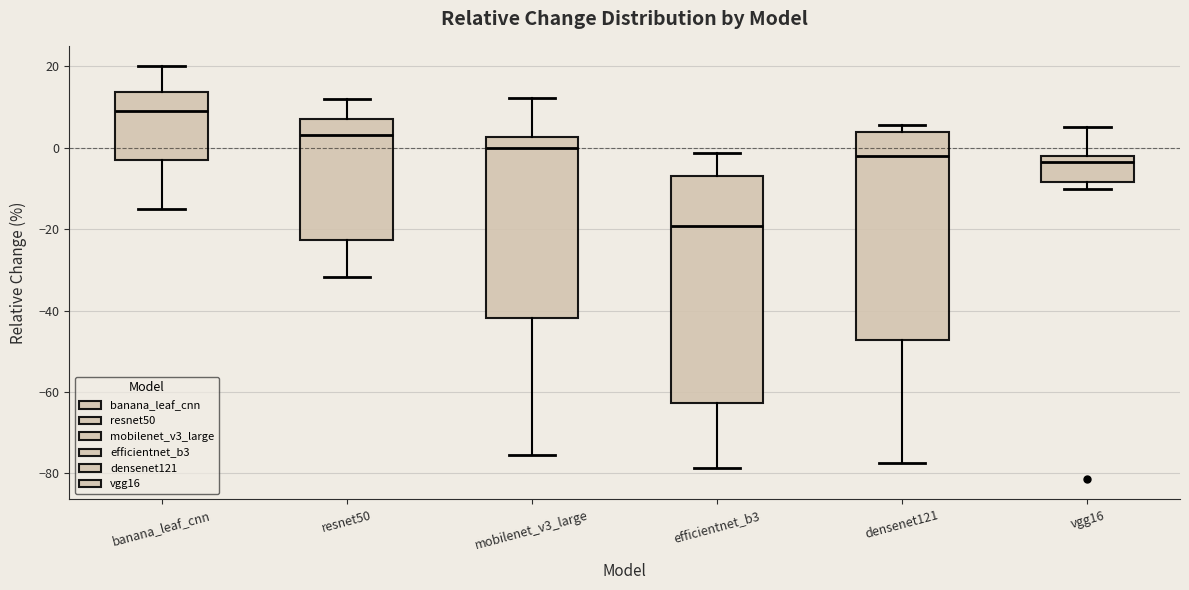

Reading left to right, transcribe this box plot: for each box, give where its median line is, the range the box spans, and where its two whiskers end, as read against the y-axis. The values are not printed on the chart, so give them approximately, as read against the axis.

banana_leaf_cnn: median 10, box -2 to 14, whiskers -14 to 20
resnet50: median 4, box -22 to 8, whiskers -32 to 12
mobilenet_v3_large: median 0, box -42 to 2, whiskers -76 to 12
efficientnet_b3: median -20, box -62 to -6, whiskers -78 to -2
densenet121: median -2, box -48 to 4, whiskers -78 to 6
vgg16: median -4, box -8 to -2, whiskers -10 to 6